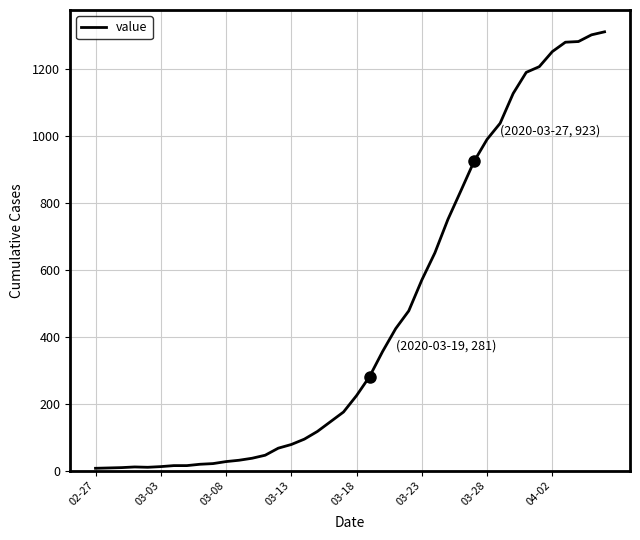

What is the sum of all values?

18404